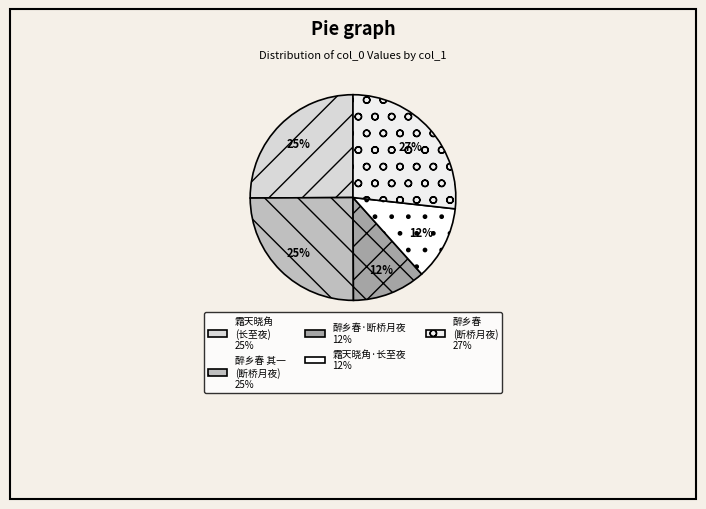

Count the number of slices in the pie.

5